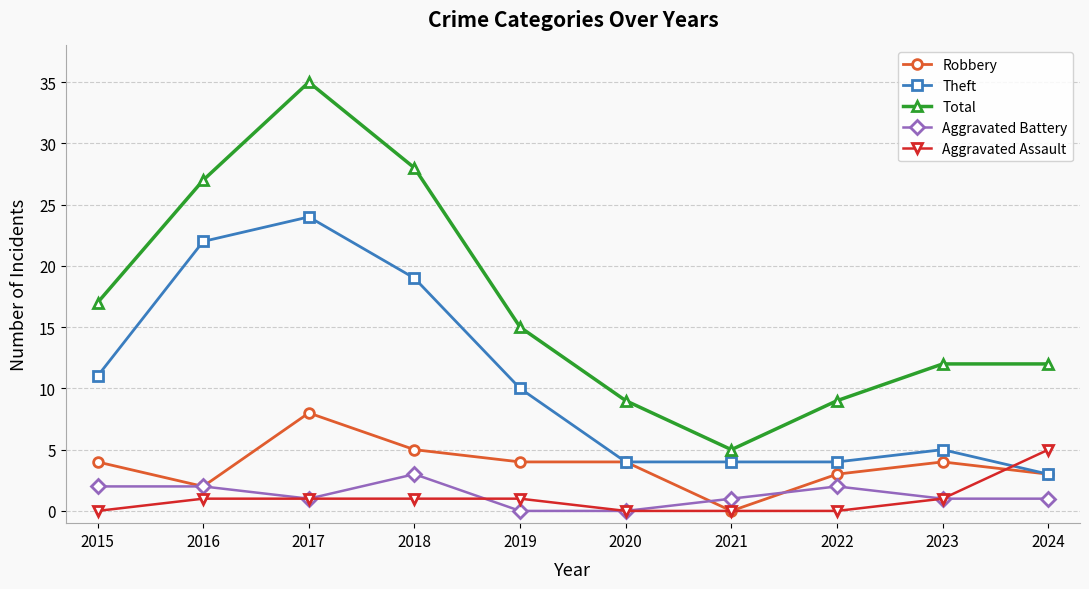

What is the spread (max minus min) of values at 2022?

9